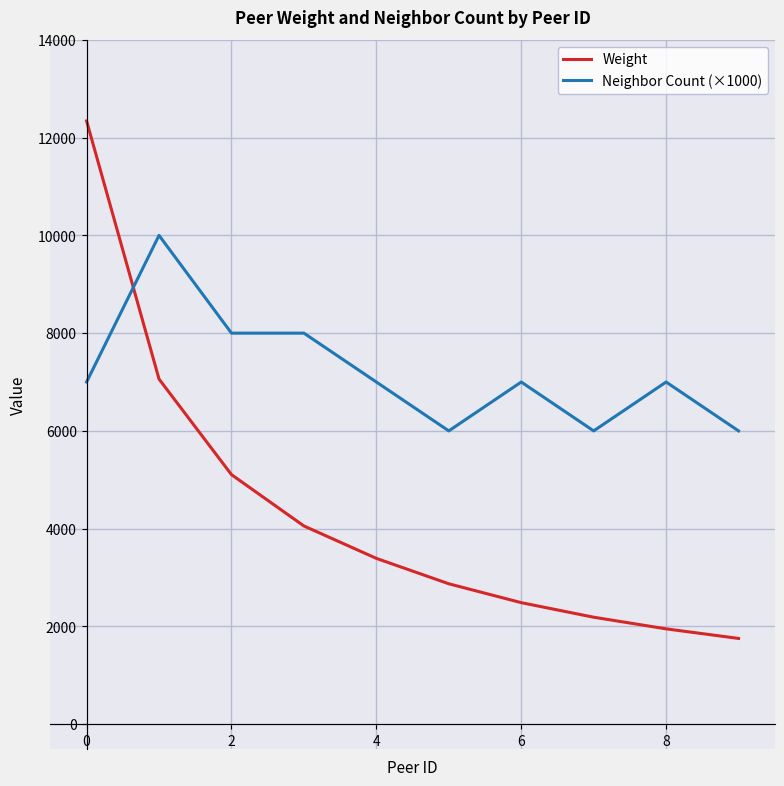

Reading right to left, transcribe all the data shown in this chart.

Weight: 1754	1950	2188	2486	2872	3392	4055	5105	7061	12341
Neighbor Count (×1000): 6000	7000	6000	7000	6000	7000	8000	8000	10000	7000